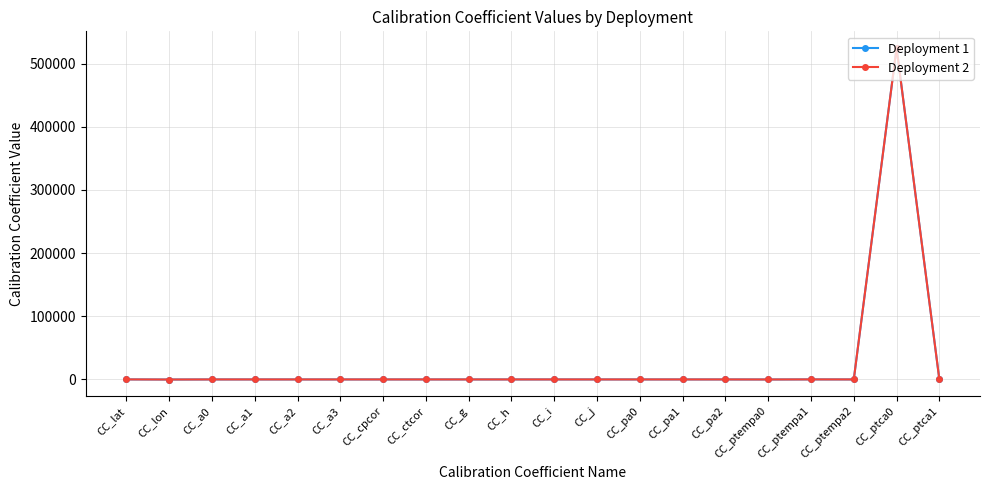

True or false: Deployment 1 has more than 0 interior local peaks.

True